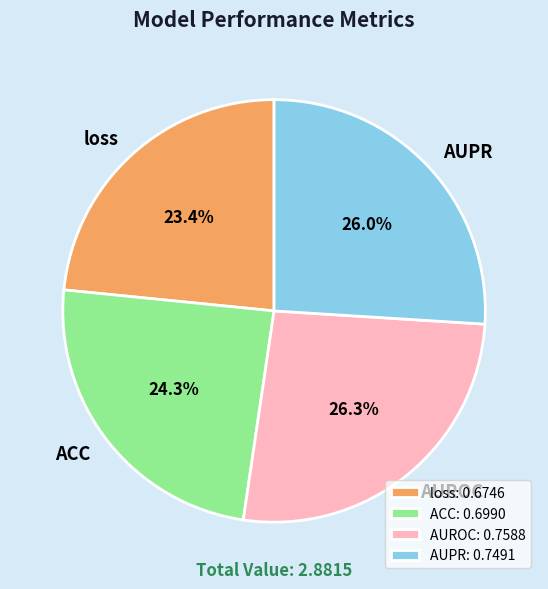

Does ACC account for over 50% of the chart?

No